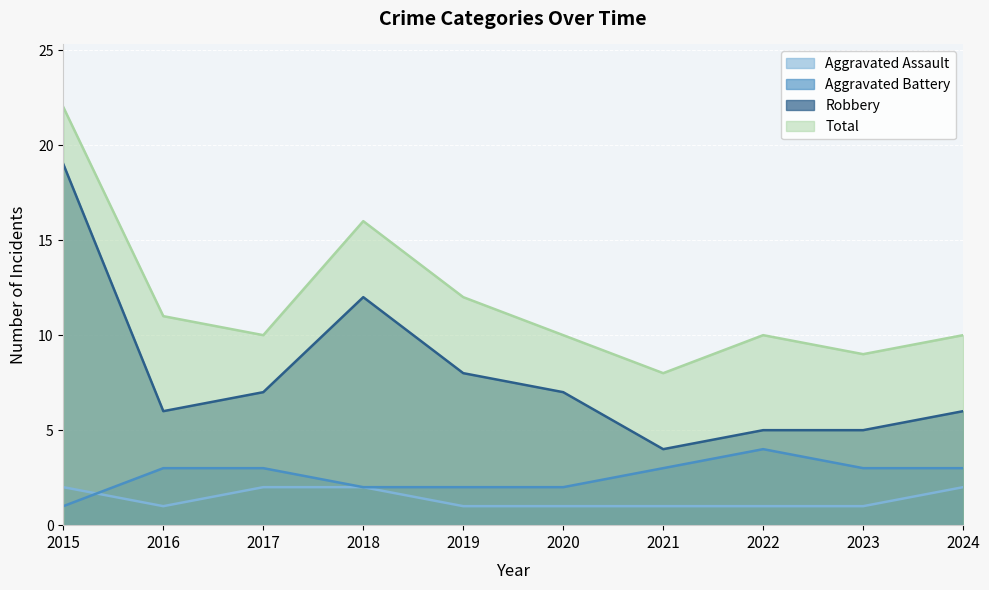

Where is Robbery nearest to the value 11?

2018